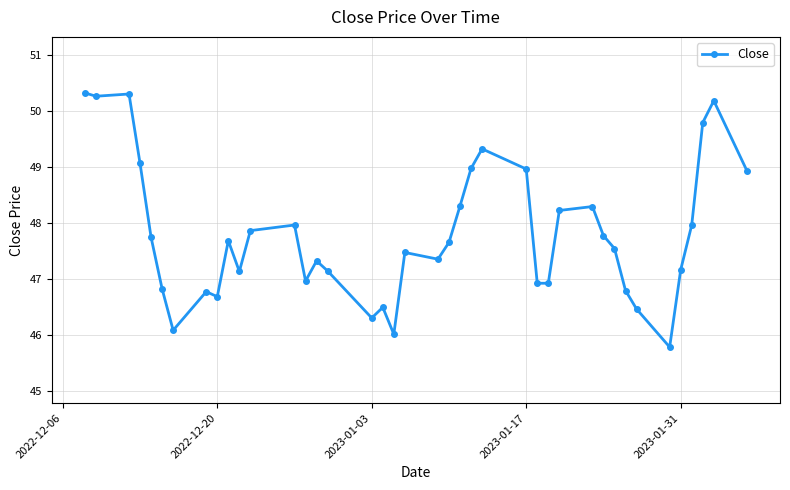

How many data points are above 47?

27